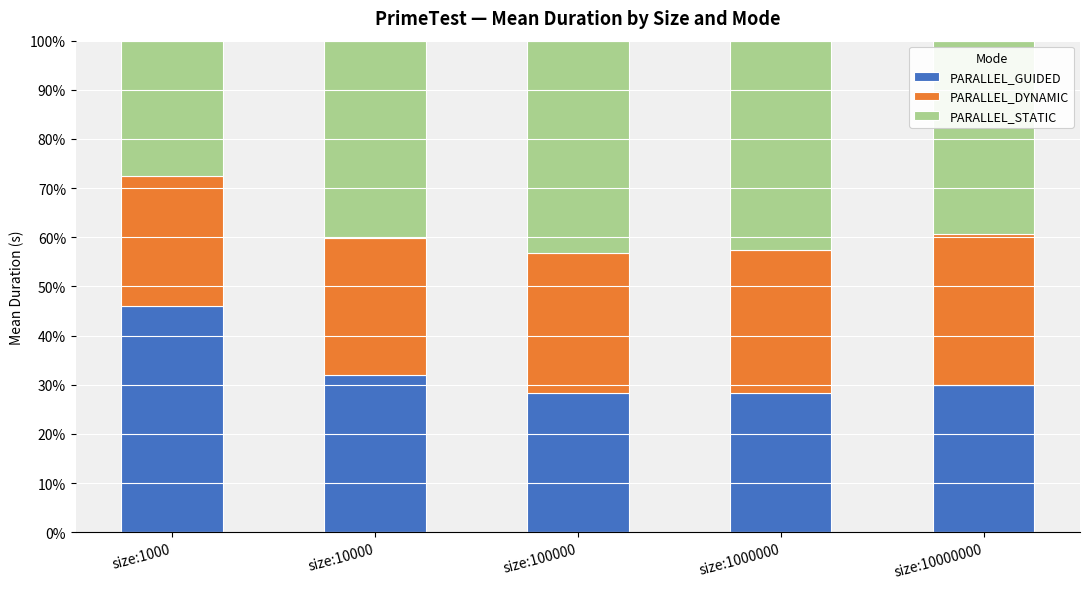

The value of PARALLEL_GUIDED at size:10000 is 21.2. True or false?

False